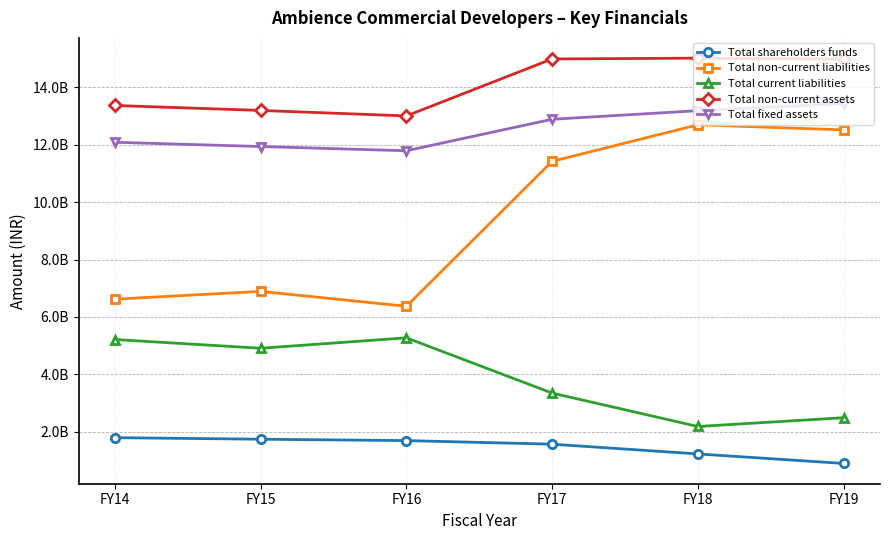

Reading right to left, extract all data points from this chart.

Total shareholders funds: FY19=893691673	FY18=1225656856	FY17=1565496500	FY16=1690121880	FY15=1738757369	FY14=1792276402
Total non-current liabilities: FY19=12518791259	FY18=12695584674	FY17=11421131278	FY16=6370930000	FY15=6889828000	FY14=6618885000
Total current liabilities: FY19=2487645833	FY18=2182080397	FY17=3346045142	FY16=5271743946	FY15=4908929959	FY14=5212457501
Total non-current assets: FY19=14985154659	FY18=15018617340	FY17=14990602493	FY16=13005353912	FY15=13196404834	FY14=13369162675
Total fixed assets: FY19=13437262847	FY18=13187925775	FY17=12888499258	FY16=11791491635	FY15=11938986992	FY14=12086810332